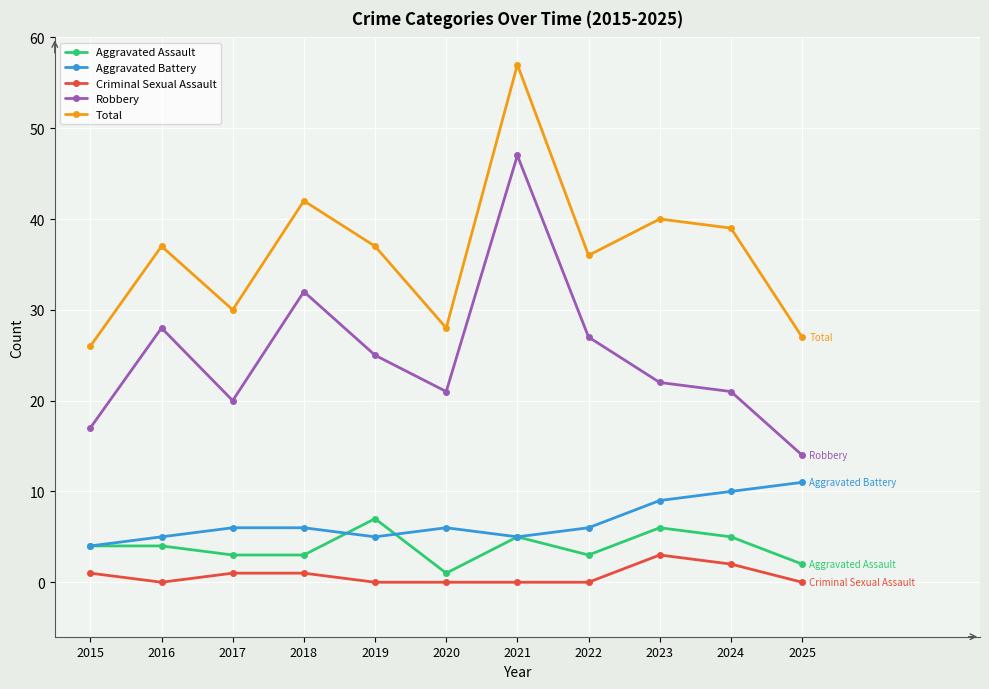

Where is the first local maximum for Robbery?

2016